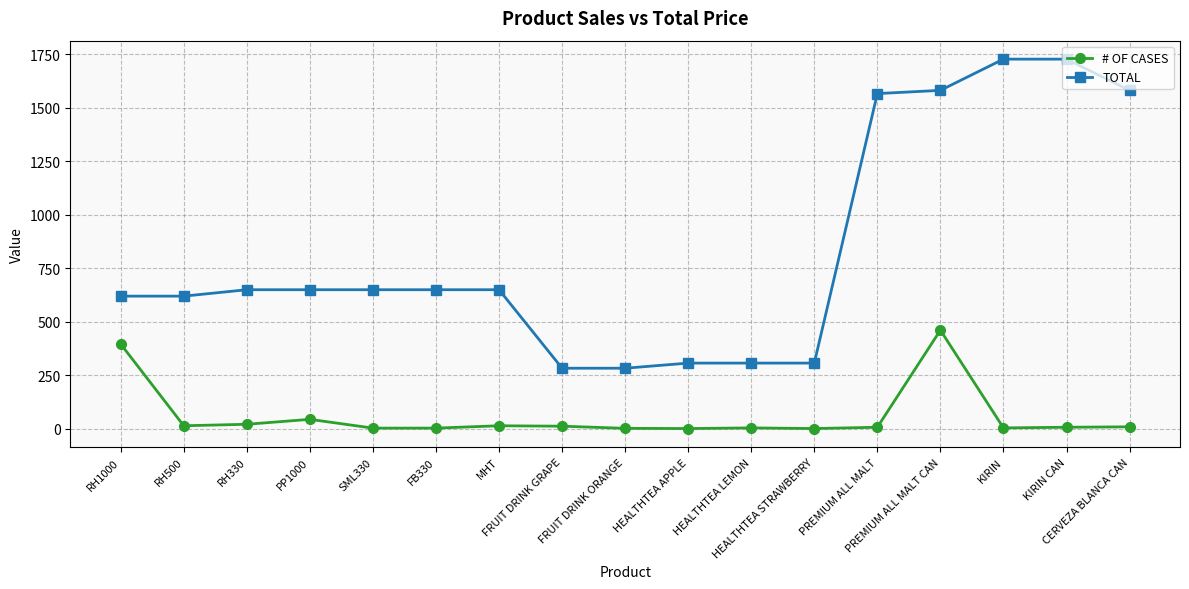

The TOTAL series shows 283 at FRUIT DRINK ORANGE. True or false?

True